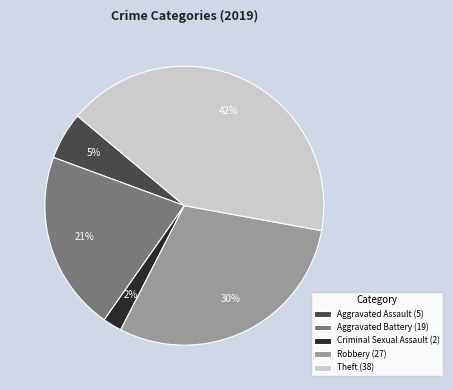

True or false: Criminal Sexual Assault (2) accounts for 2% of the total.

True